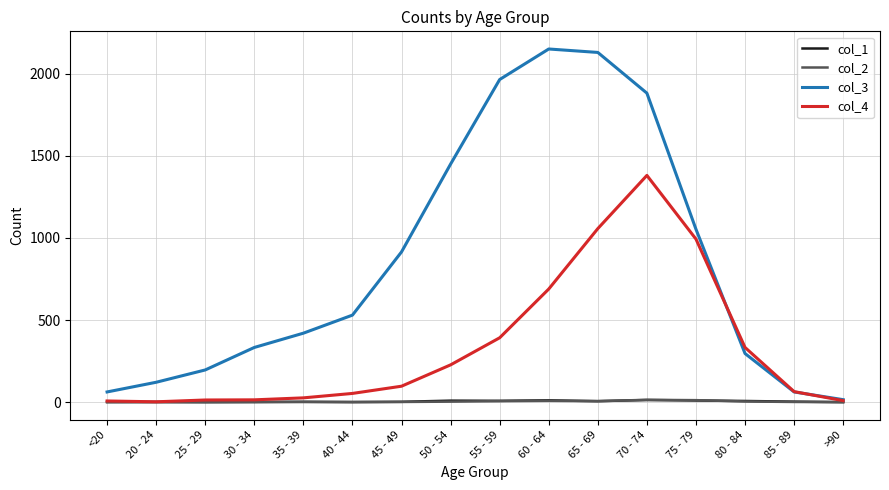

Which series has the largest total across all categories?

col_3